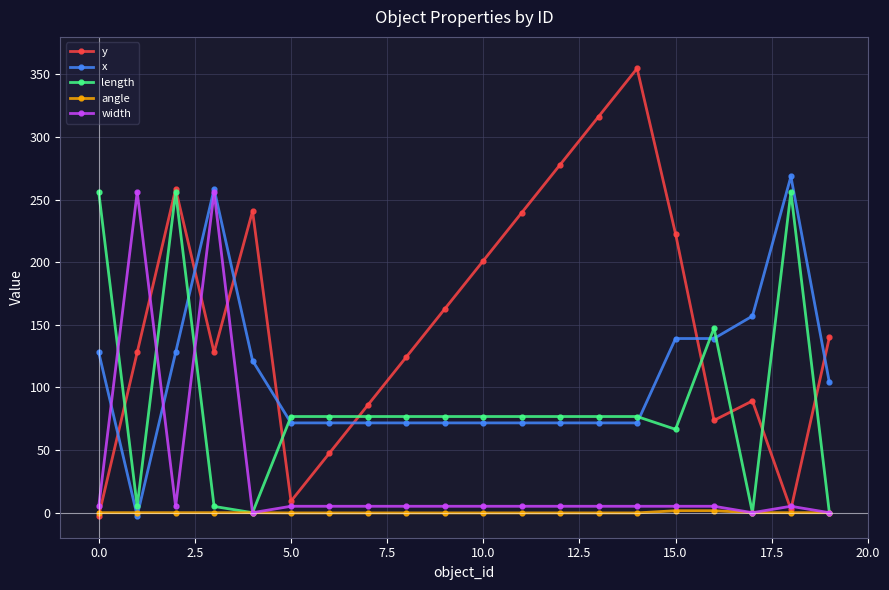

Does the chart have visible grid lines?

Yes